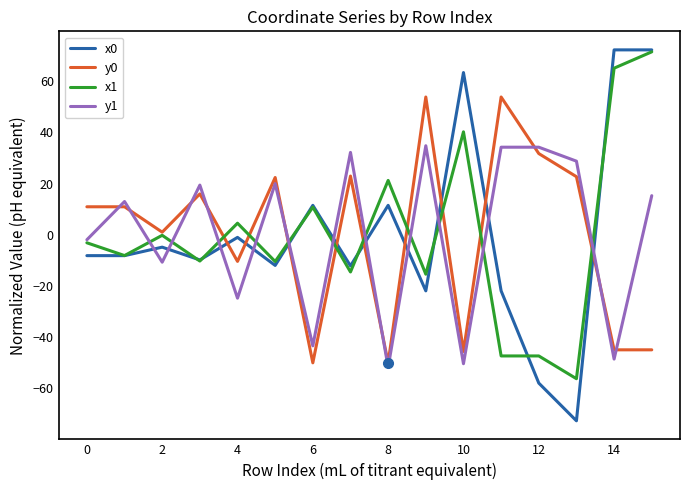

Which series has the widest spread of values?

x0